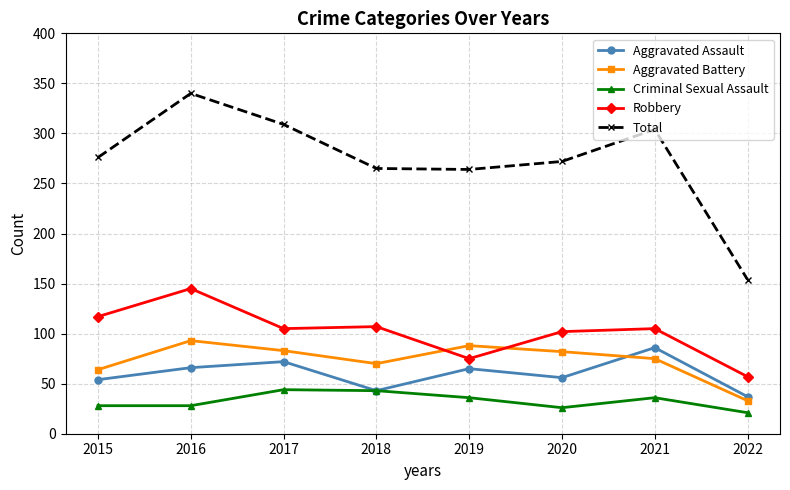

Between 2018 and 2019, which series saw the biggest shift?

Robbery